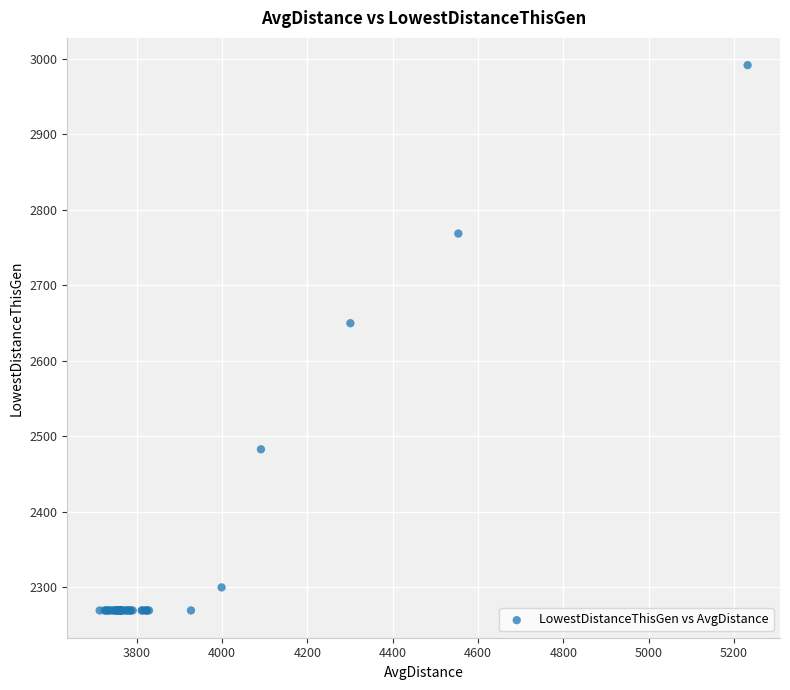

What Y value in the scatter plot is closest to 2630?

2649.9